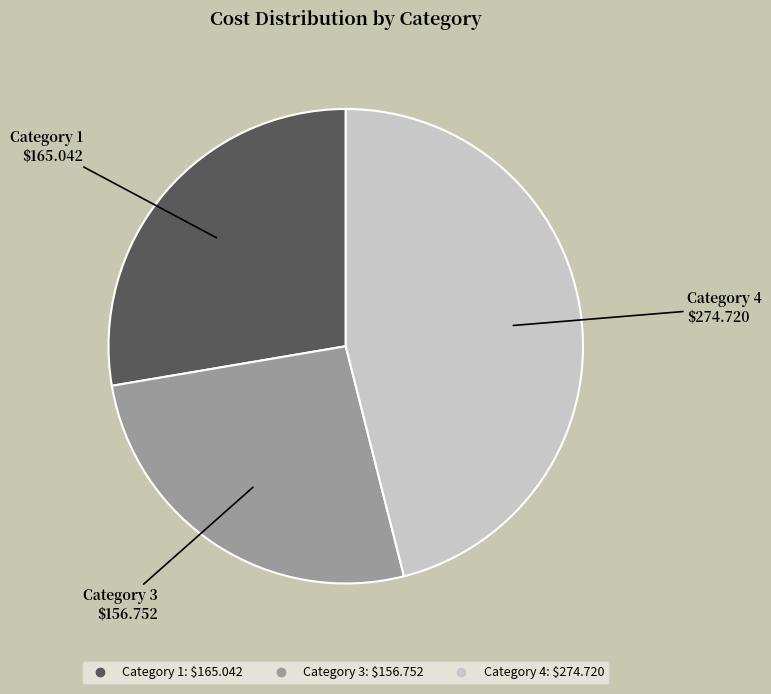

Is there a majority slice in this chart?

No